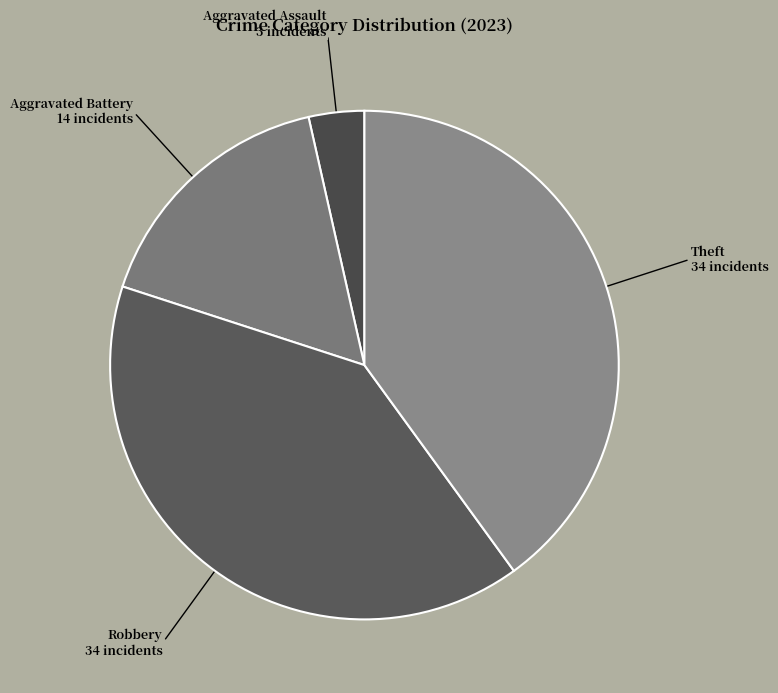

The Robbery slice represents 32% of the pie. True or false?

False